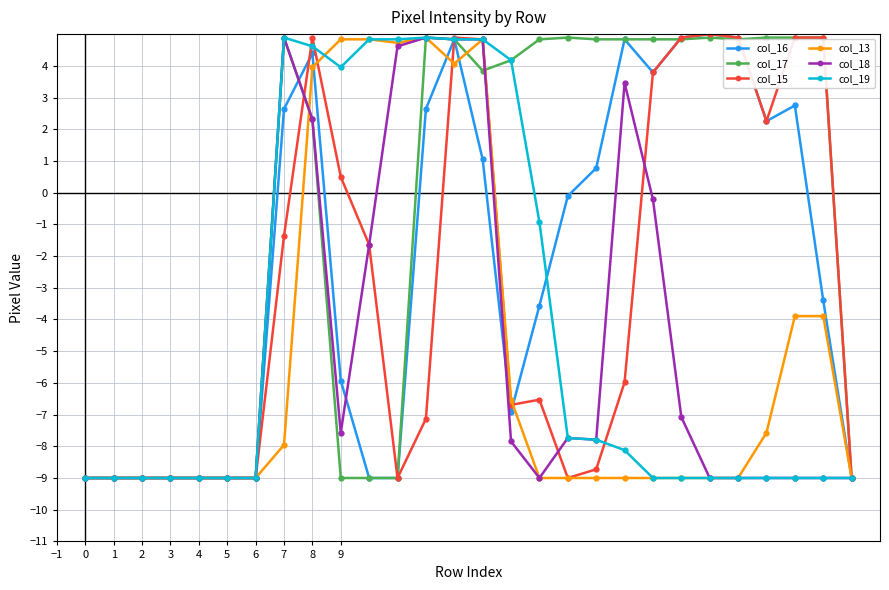

How many lines are shown in the chart?

6